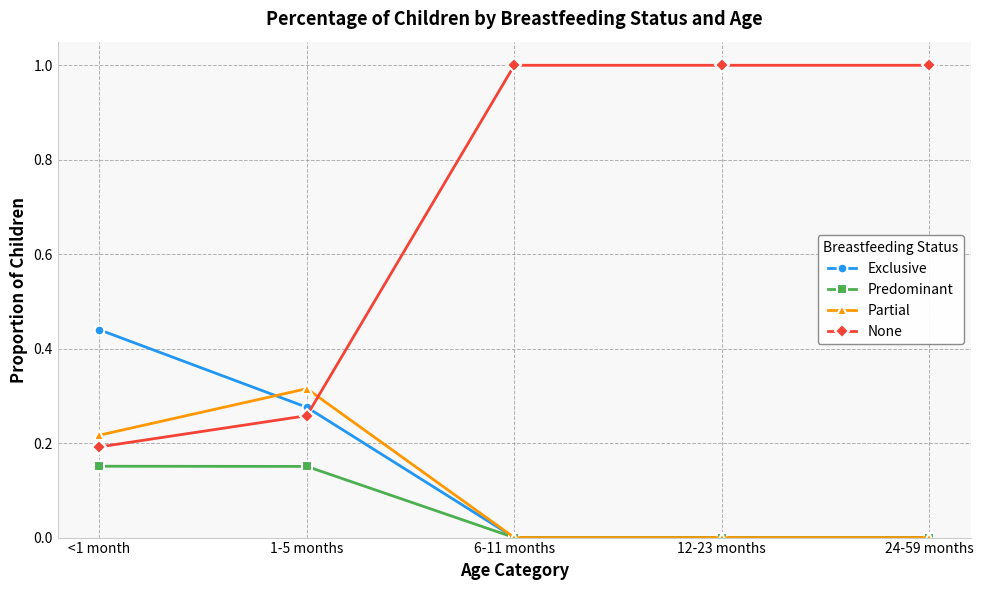

What is the maximum value shown in the chart?

1.0